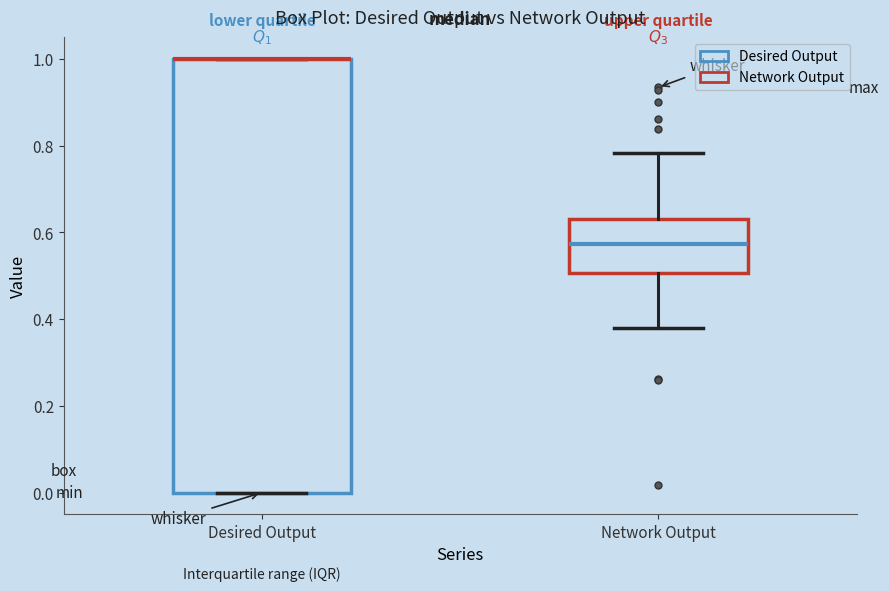

Comparing the boxes themselves (not the whiskers), which one is the tallest?

Desired Output